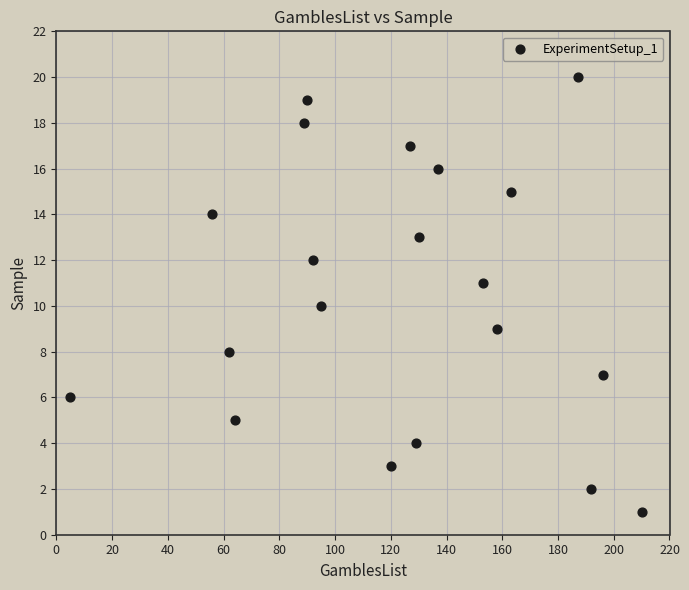

What is the range of Y values (max minus min)?

19